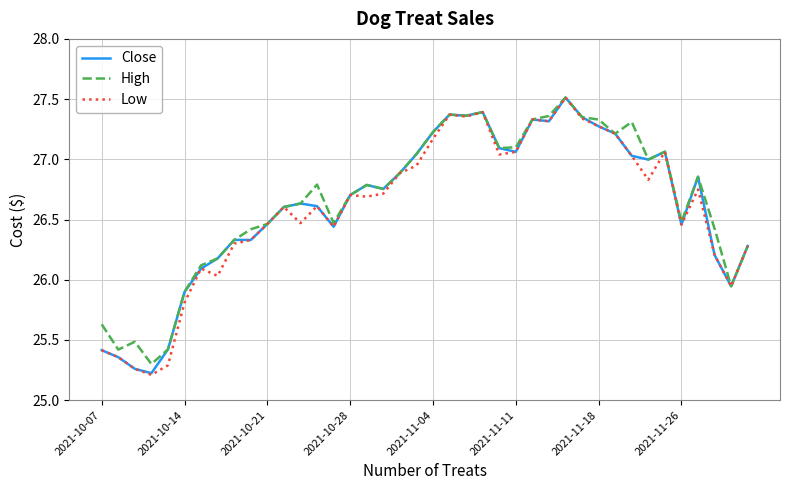

What is the minimum value for Close?

25.2